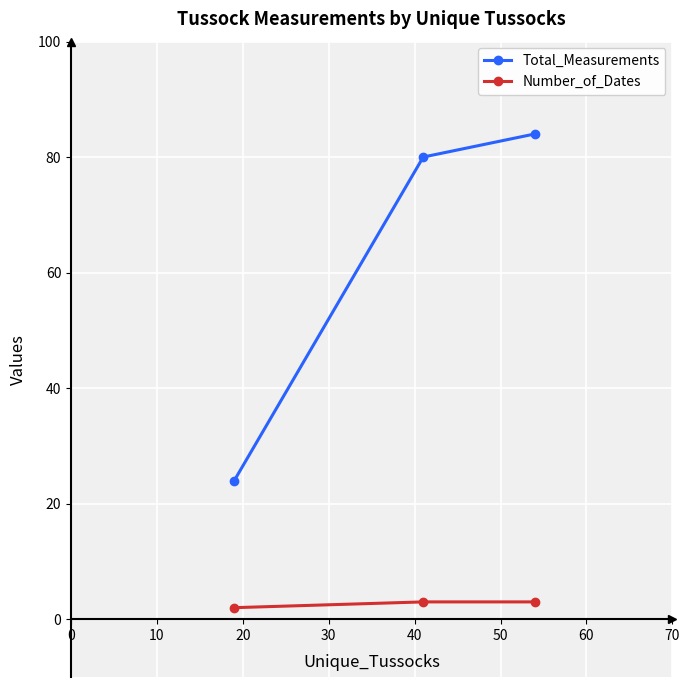

Which series has the largest total across all categories?

Total_Measurements